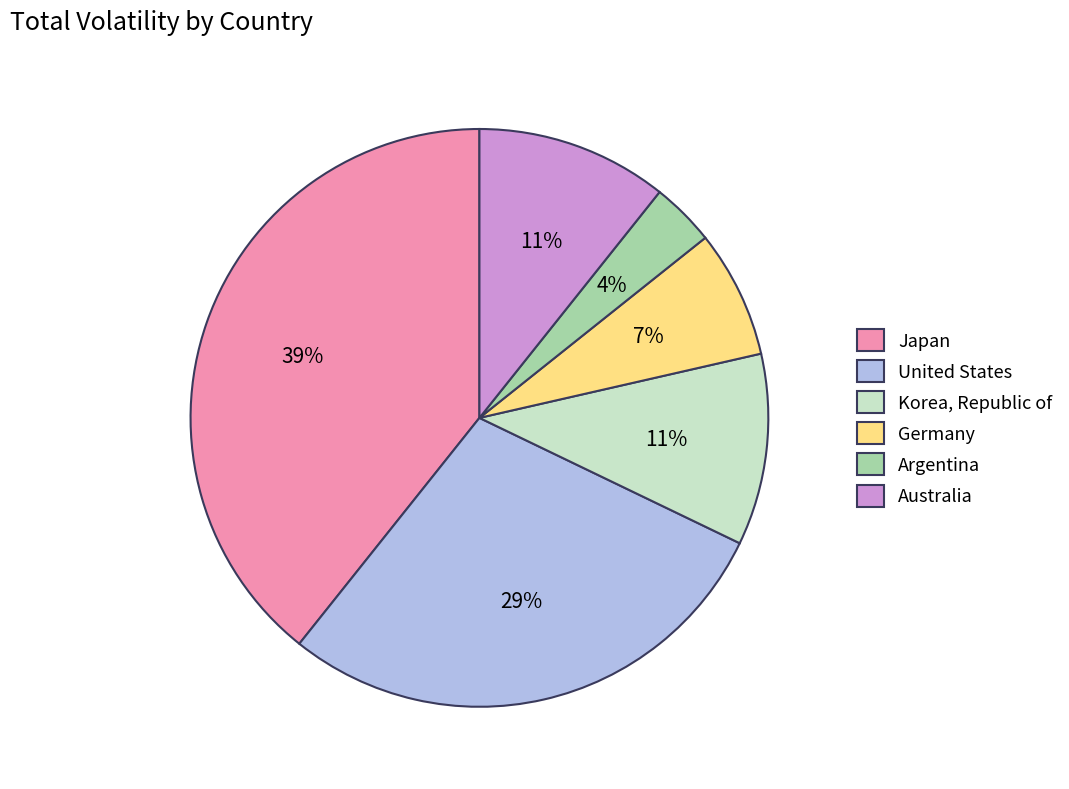

What is the ratio of the value at Korea, Republic of to the value at United States?

0.4